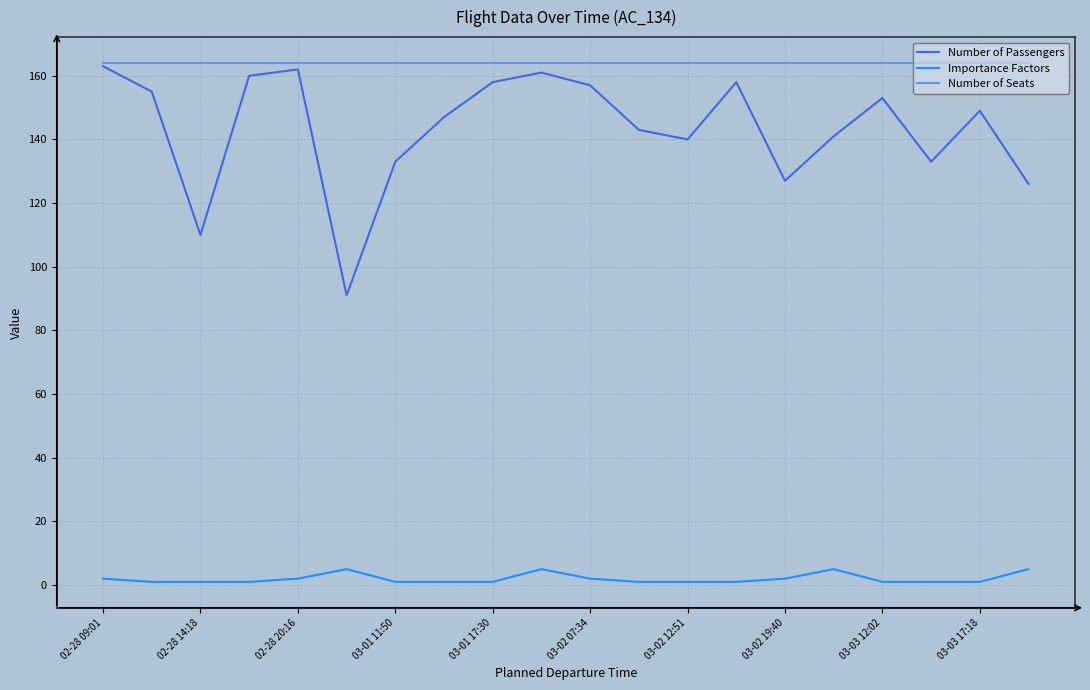

What is the highest value of the Number of Passengers series?

163